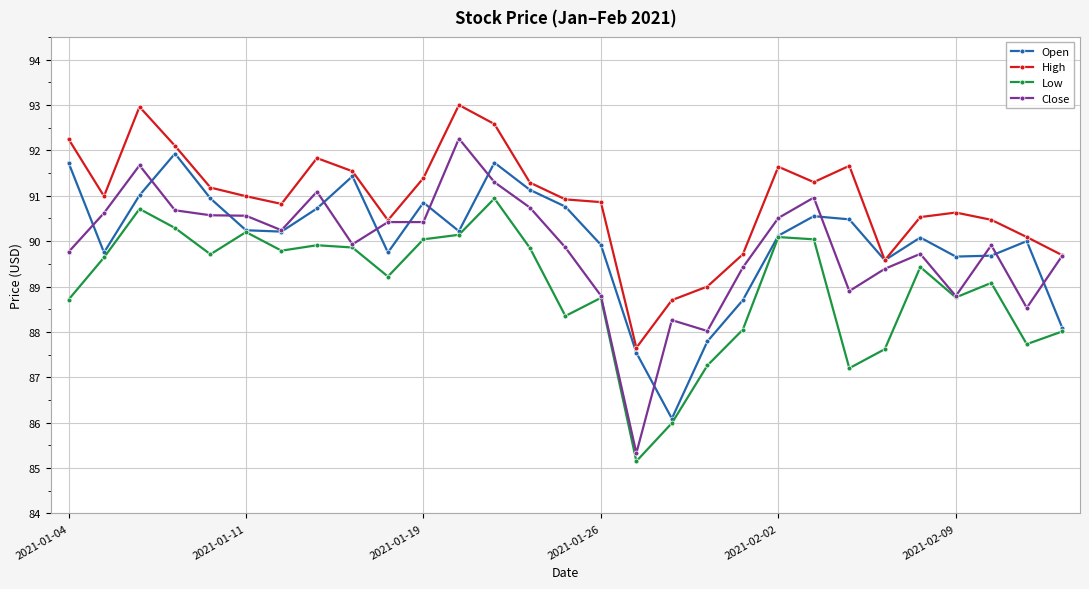

How many lines are shown in the chart?

4